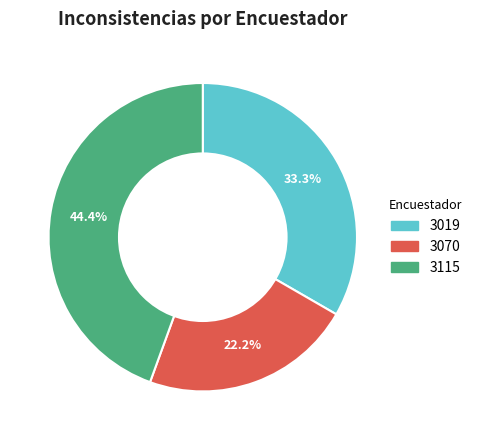

Does 3019 represent more than half of the total?

No